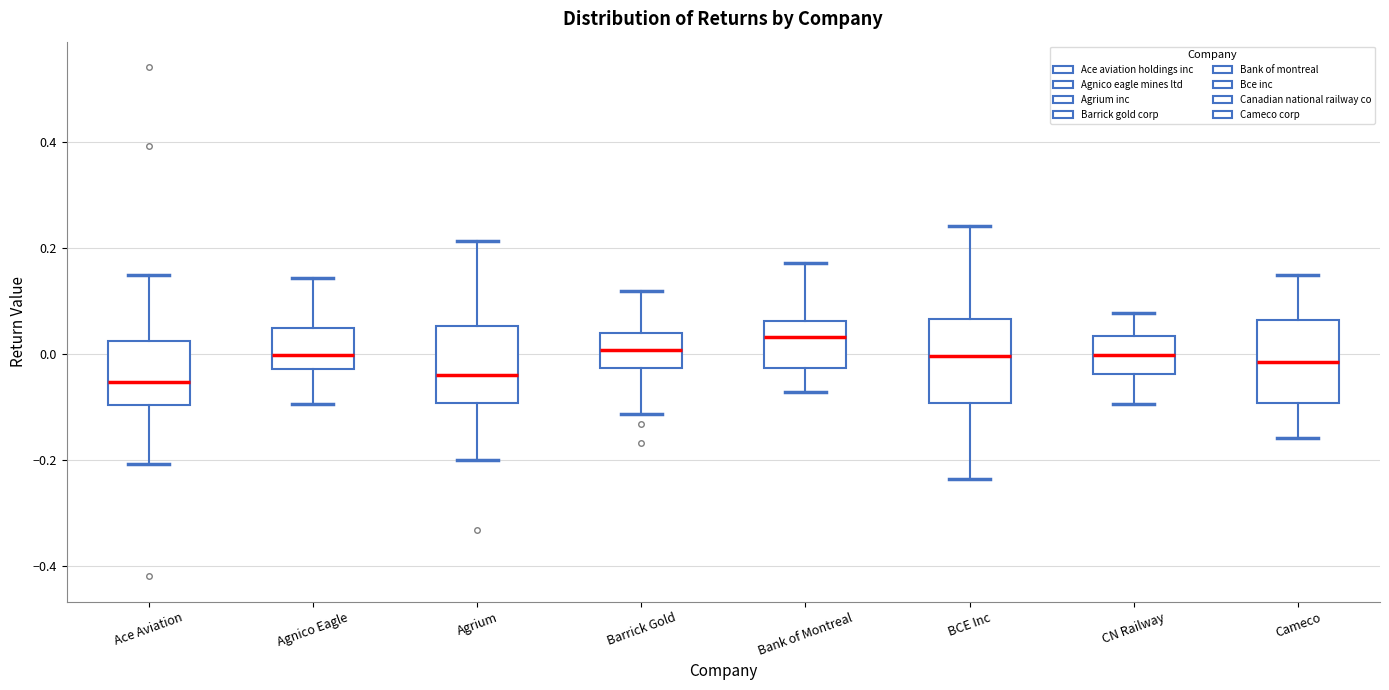

Which box's median line is the highest?

Bank of Montreal